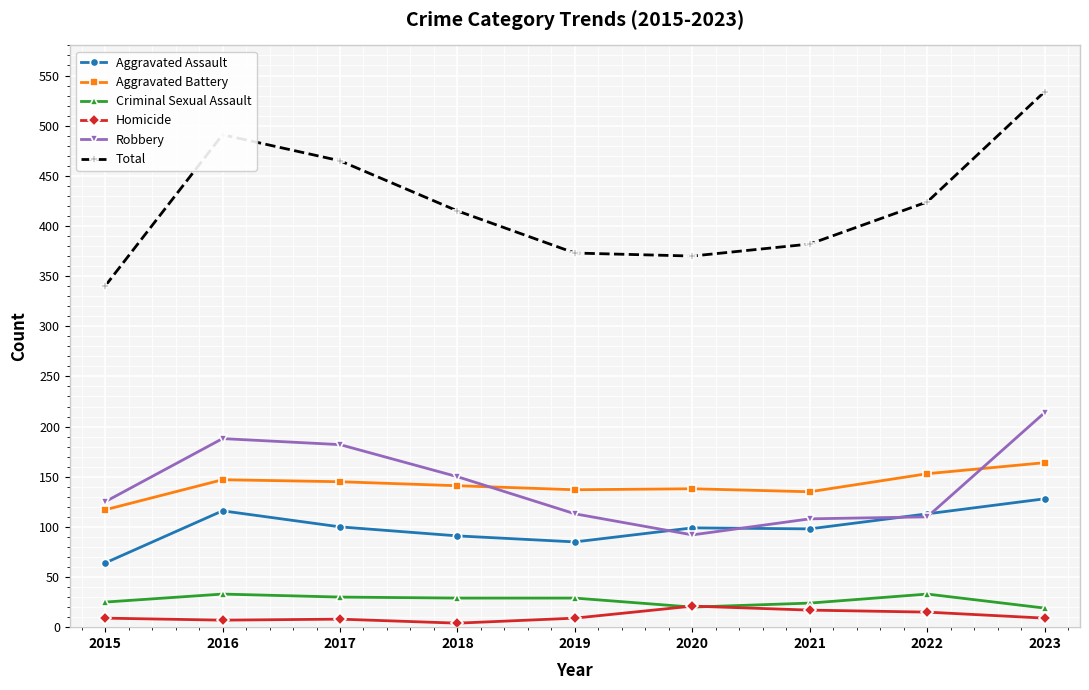

True or false: Aggravated Assault has a value of 85 at 2019.

True